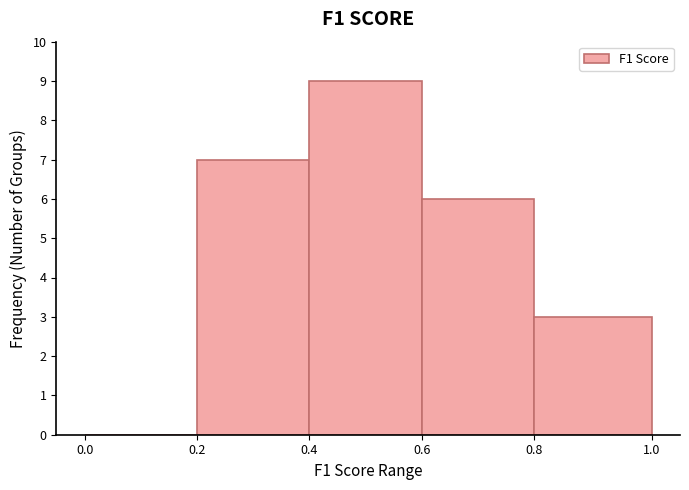

Reading left to right, list every bar in this chart as the range it spans on the x-axis followed by its height. The values are not printed on the chart, so give them approximately, as read against the axis.

0.0 to 0.2: 0
0.2 to 0.4: 7
0.4 to 0.6: 9
0.6 to 0.8: 6
0.8 to 1.0: 3